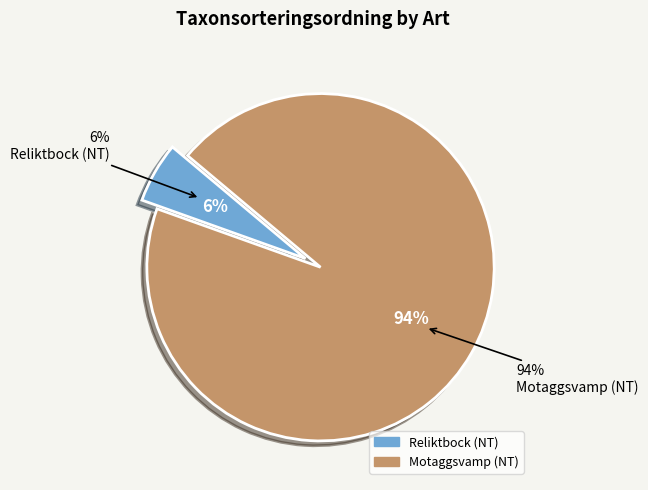

Does Reliktbock (NT) account for over 50% of the chart?

No